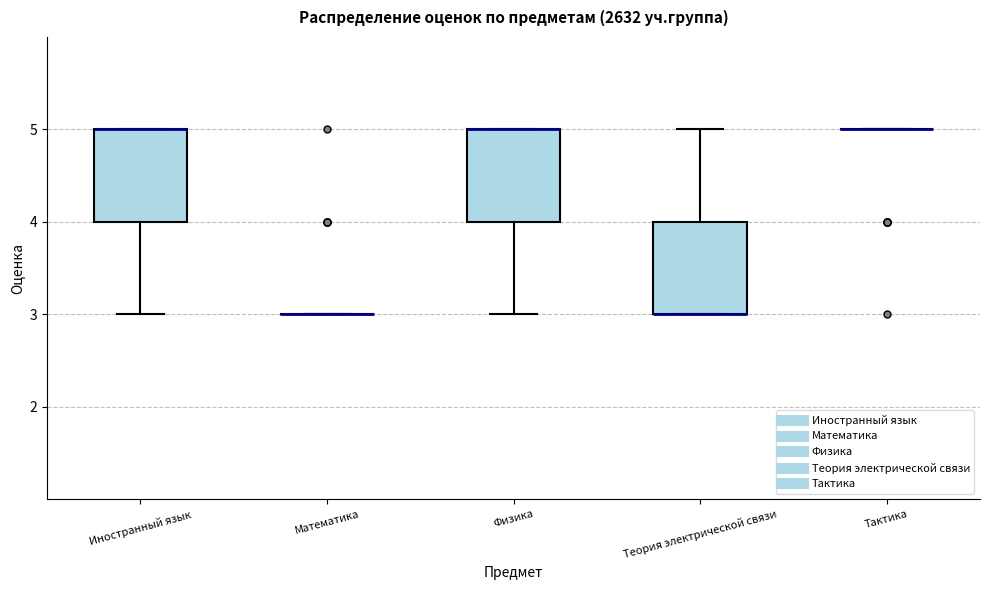

Where is the upper edge of the box for Иностранный язык on the y-axis? The values are not printed on the chart, so give them approximately, as read against the axis.

5